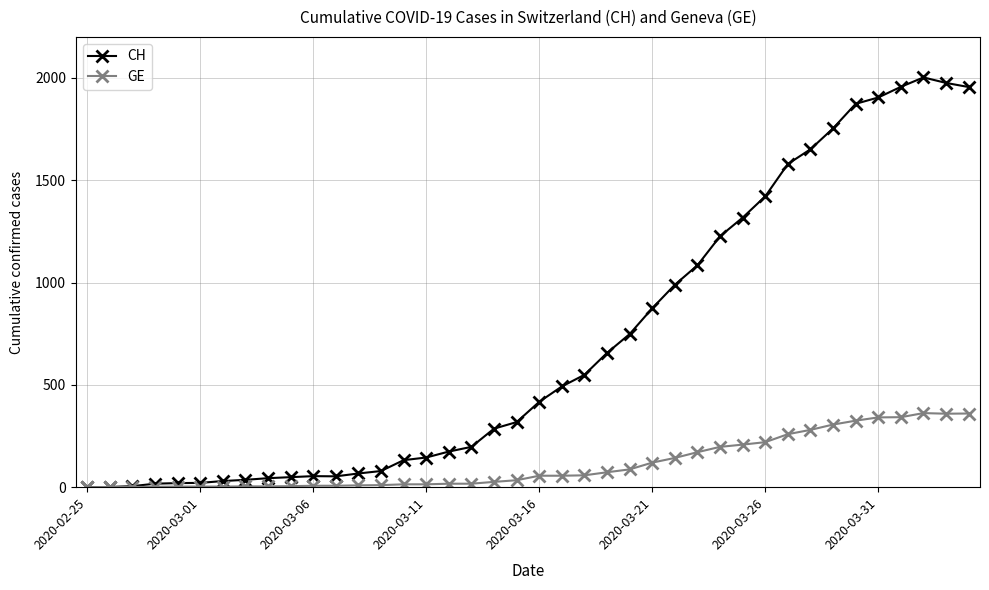

Which series has the widest spread of values?

CH